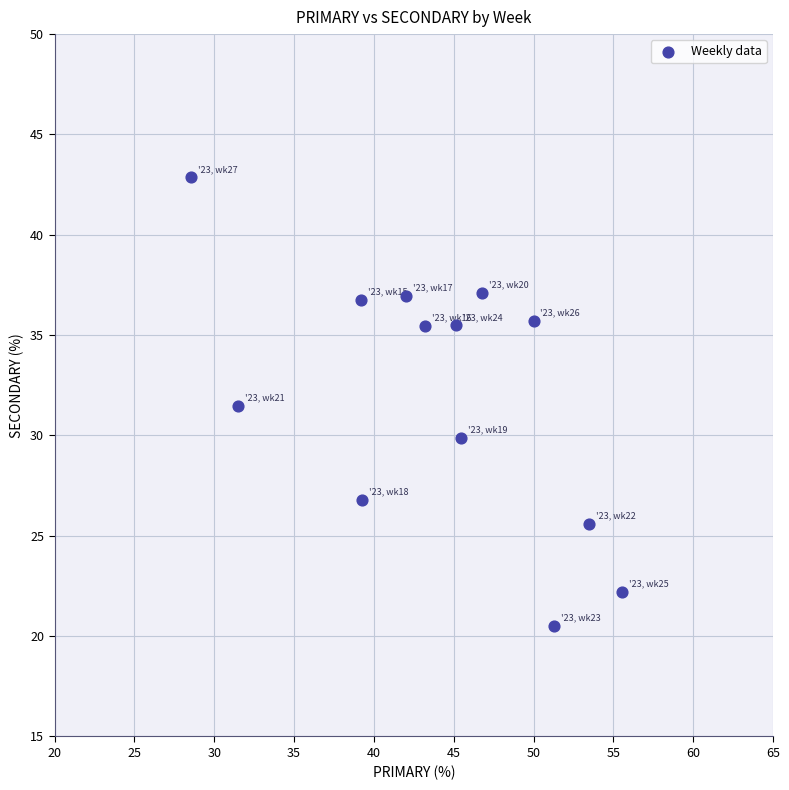

What Y value in the scatter plot is closest to 31?

31.5